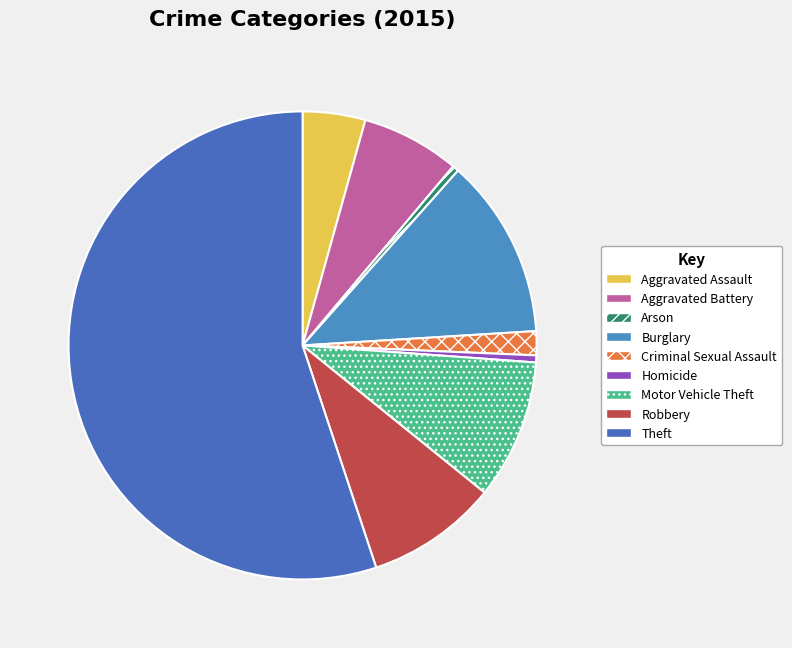

Is it true that Theft is 68% of the pie?

False